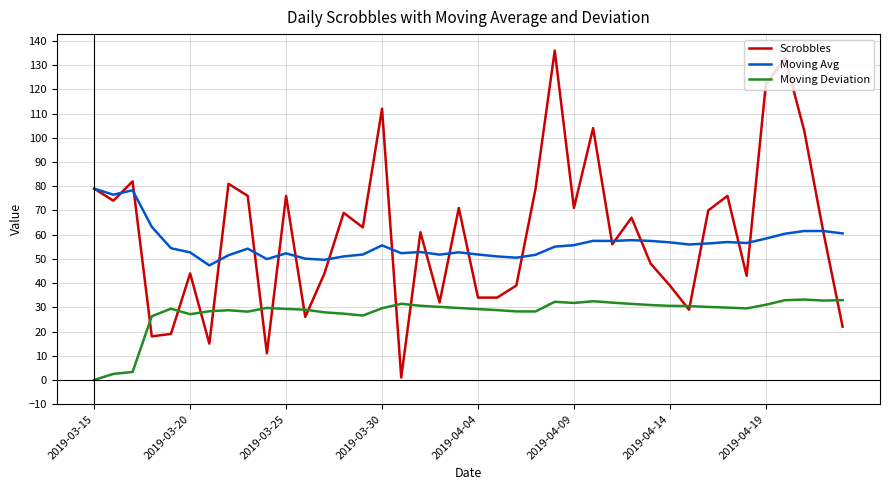

True or false: Moving Avg and Moving Deviation intersect in this chart.

False